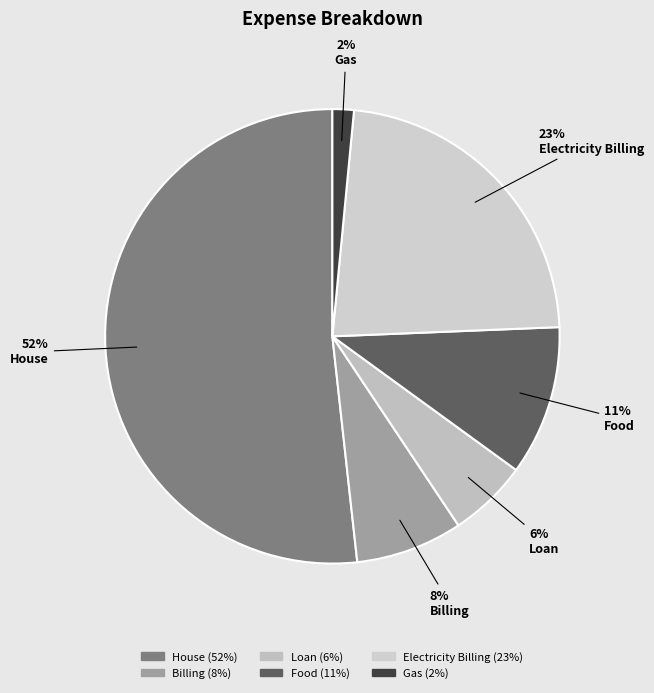

To the nearest percent, what is the combined percentage of Billing and Electricity Billing?

30%